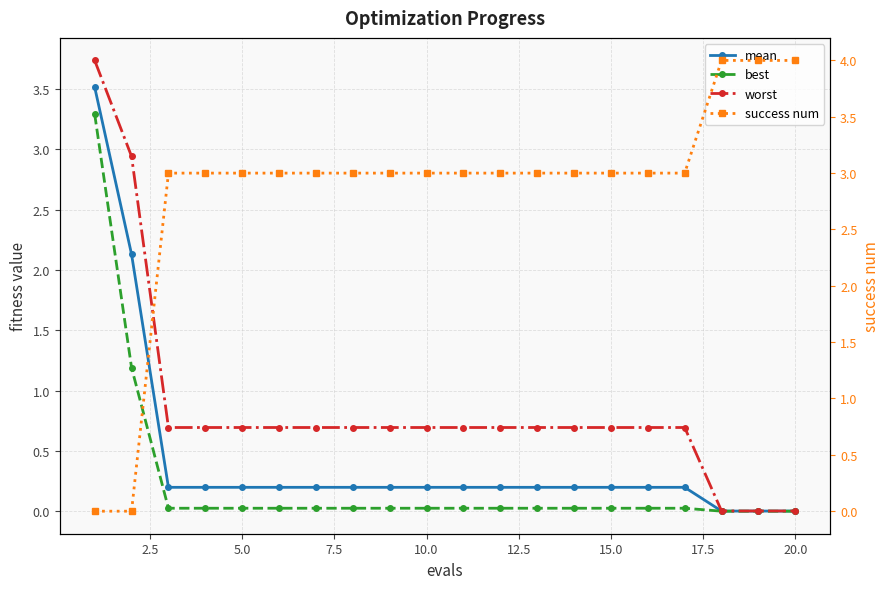

At 5.0, list the series in order from smallest to largest.

best, mean, worst, success num